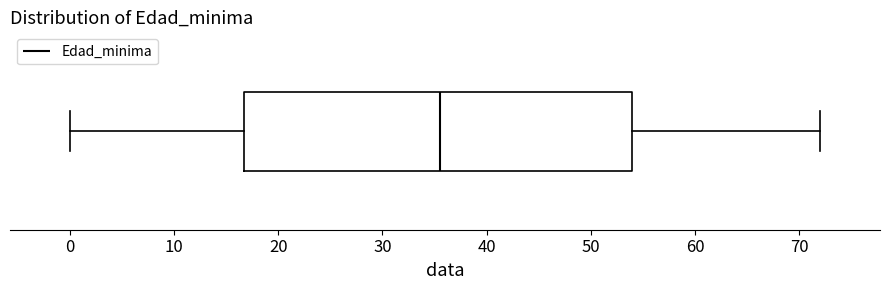

Read this box plot against the x-axis: the position of the median line, the range covered by the box, and the ends of both whiskers. The values are not printed on the chart, so give them approximately, as read against the axis.

median 36, box 17 to 54, whiskers 0 to 72